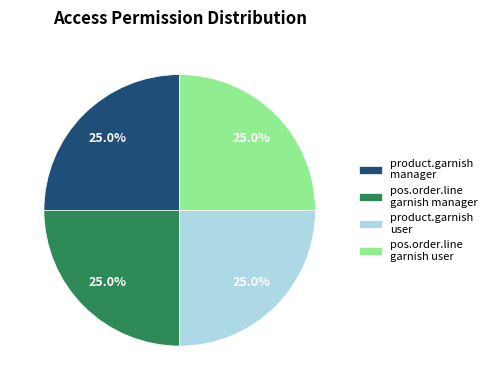

Approximately how many times larger is the value at pos.order.line garnish user compared to product.garnish user?

1.0